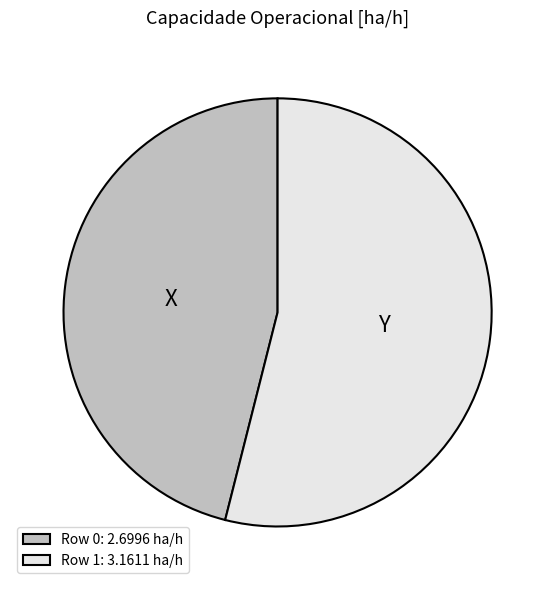

Does any single category account for the majority?

Yes